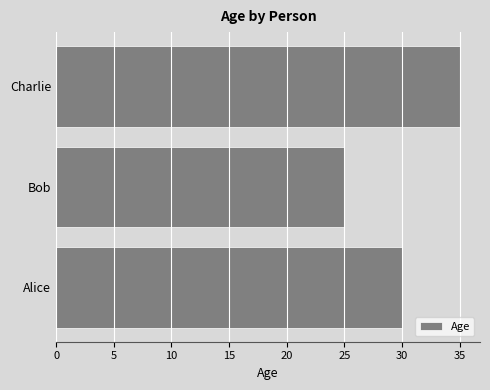

What is the sum of all values?

90